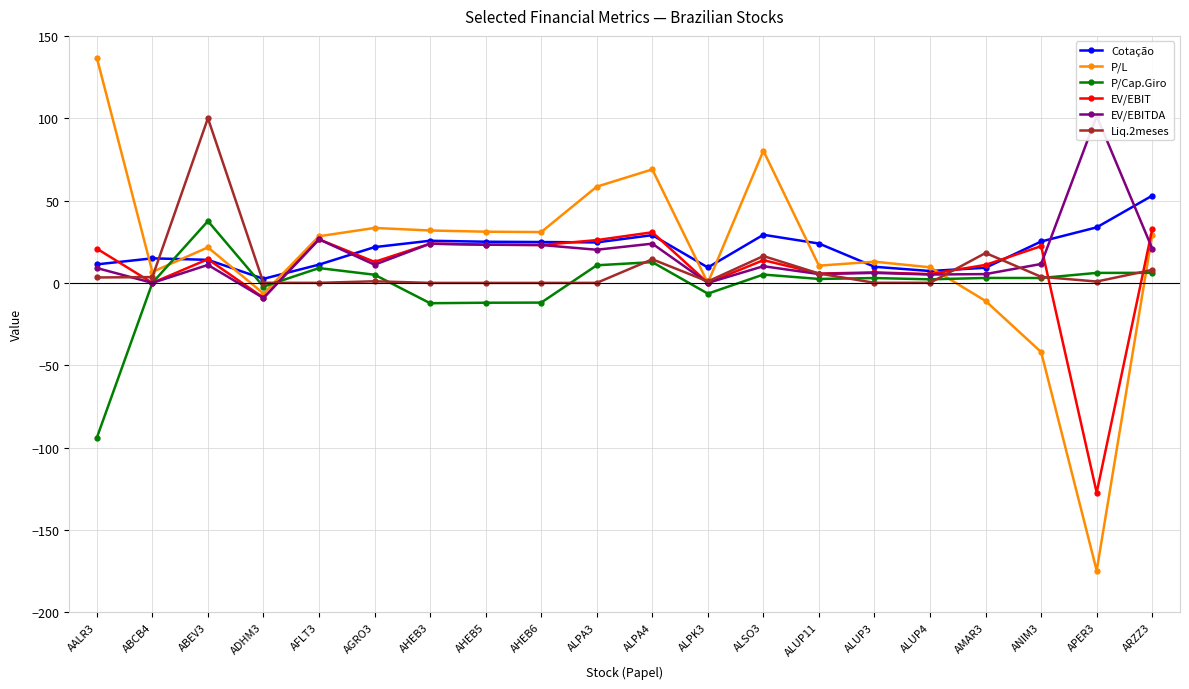

What is the label of the 2nd point from the left?

ABCB4